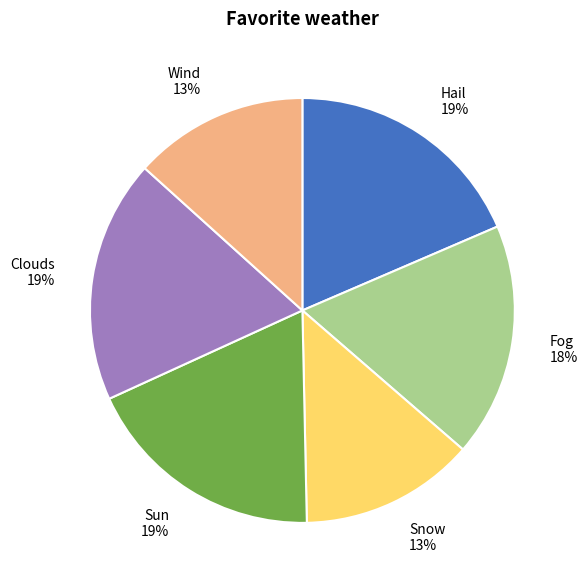

To the nearest percent, what percentage of the pie is Wind 13%?

13%